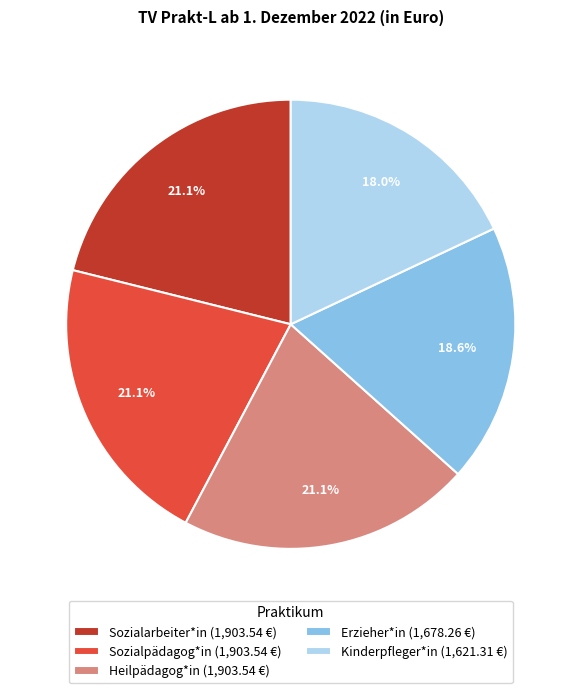

What is the smallest slice in the pie chart?

Kinderpfleger*in (1,621.31 €)